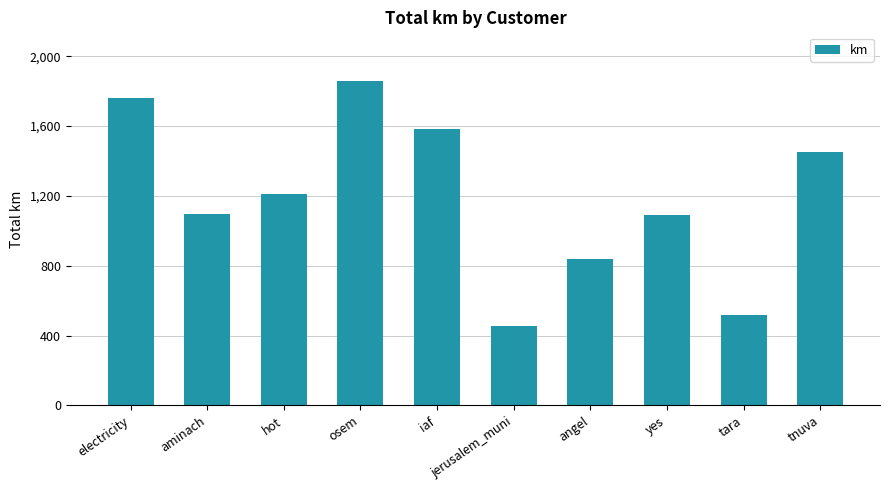

At which category does the chart reach its minimum across all series?

jerusalem_muni